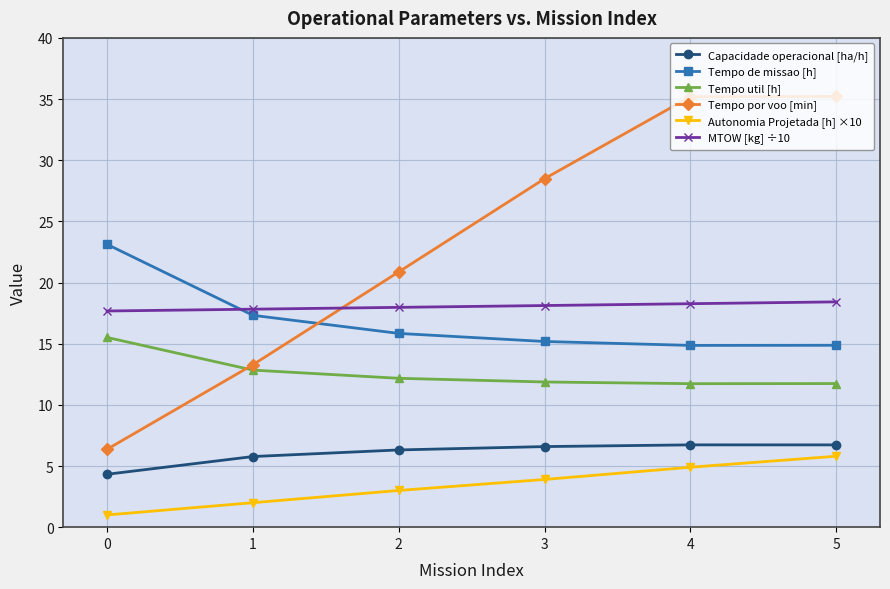

What is the value of the Tempo por voo [min] point at the 6th from the left?

35.2